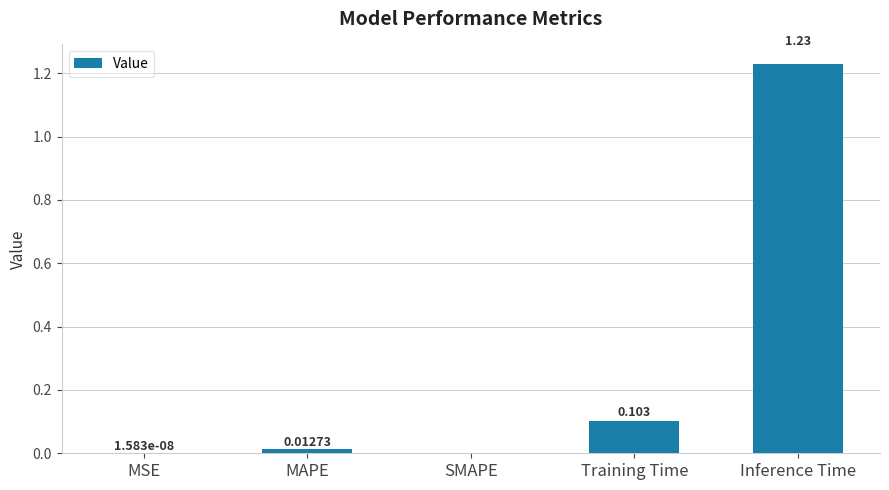

Which has a higher value, Training Time or SMAPE?

Training Time